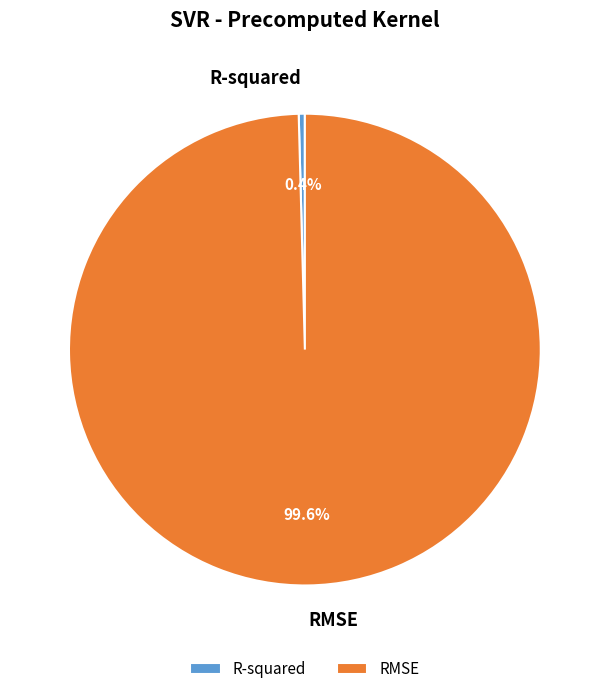

To the nearest percent, what portion does RMSE represent?

100%